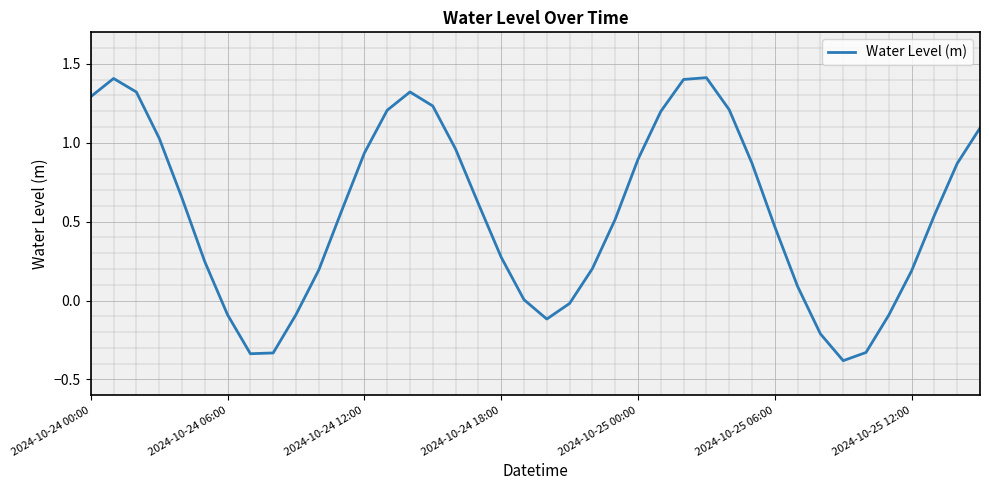

What is the difference between the maximum and minimum values?

1.8